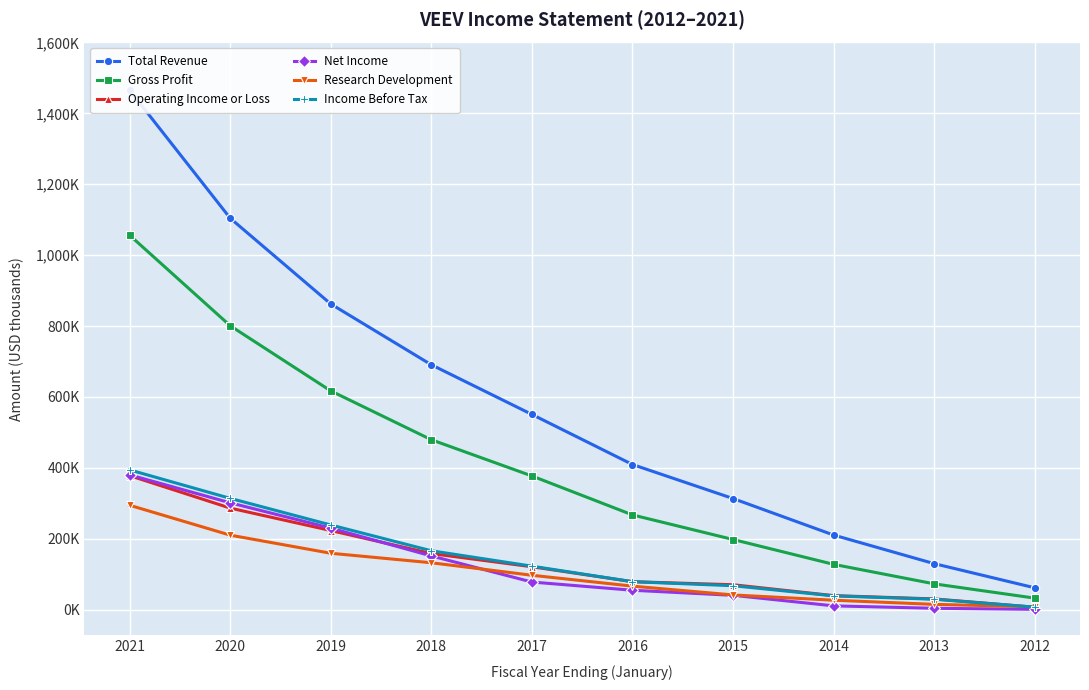

How many distinct data groups are displayed?

6